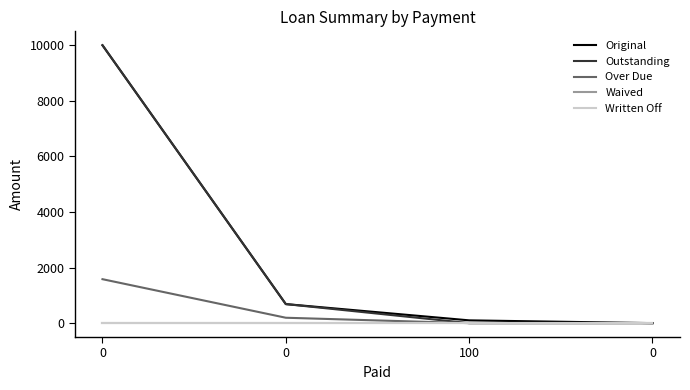

Does the chart display data point markers on the line(s)?

No